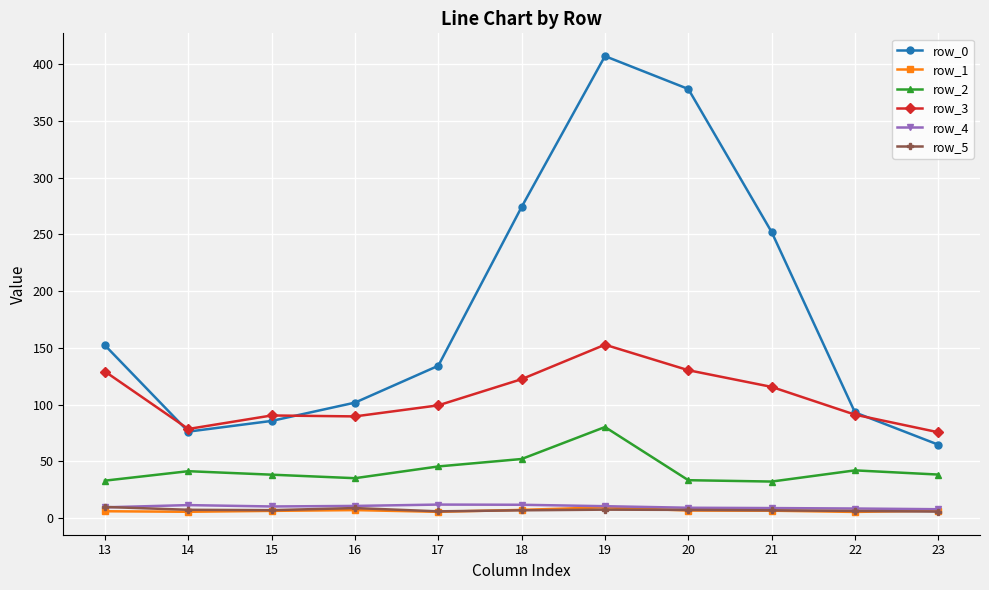

Which series ends up on top after the final intersection of row_0 and row_3?

row_3